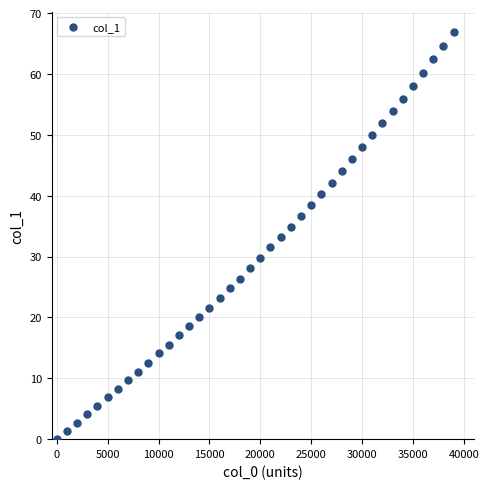

What is the range of X values (max minus min)?

39001.0